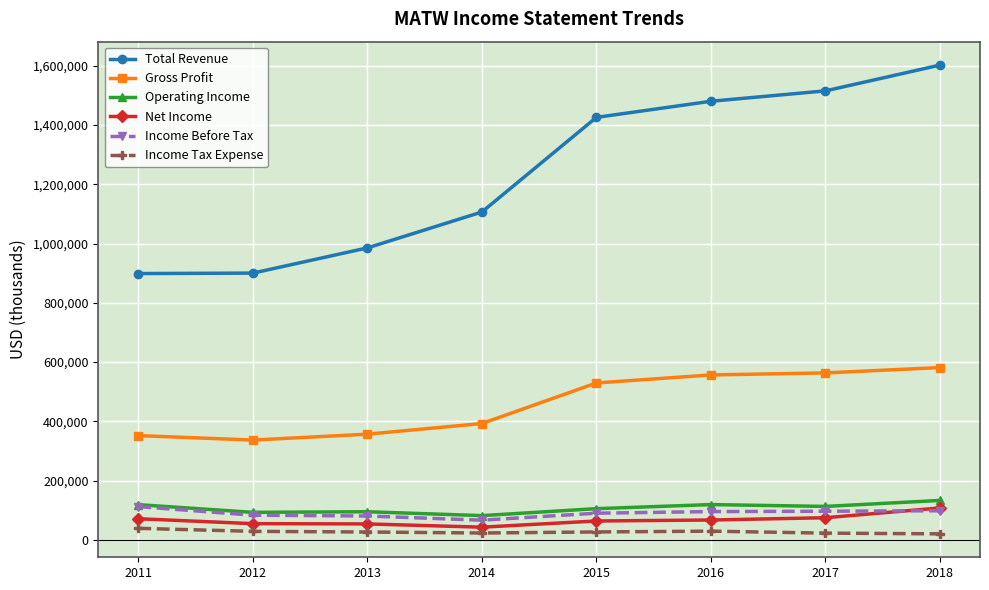

What is the highest value of the Income Tax Expense series?

38600